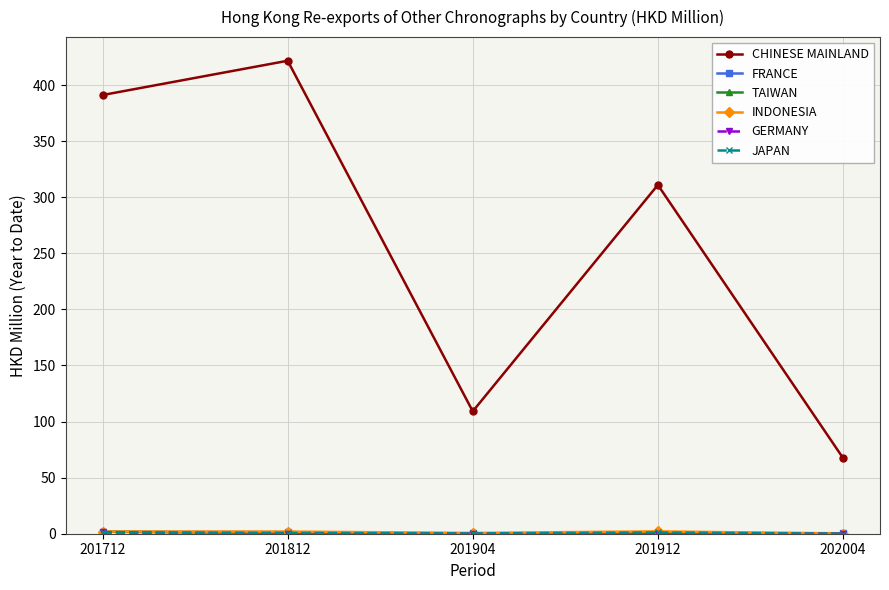

What is the value of the CHINESE MAINLAND point at the 1st from the left?

391.1